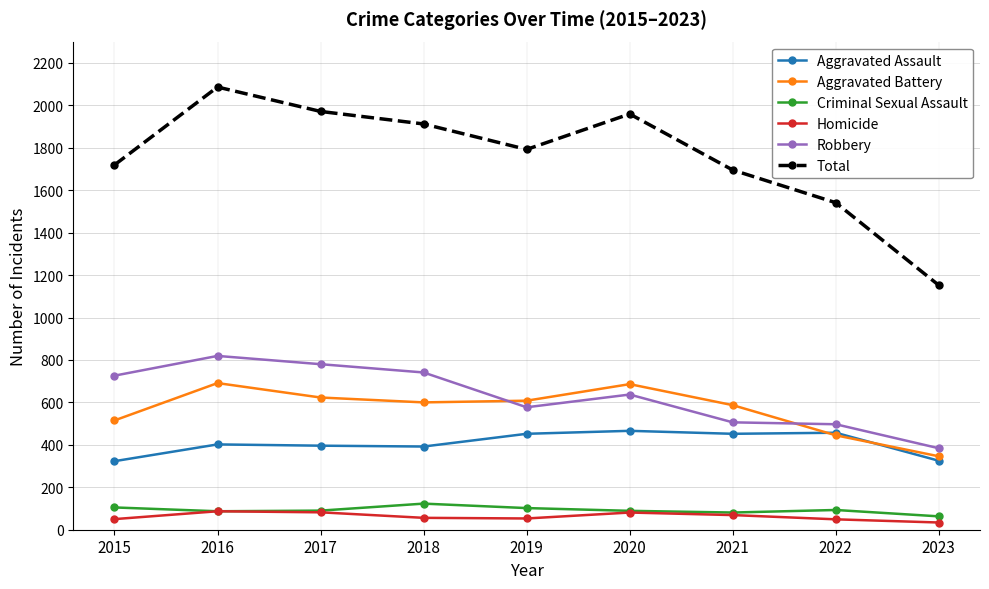

What is the value of the Aggravated Battery point at the 4th from the left?

600